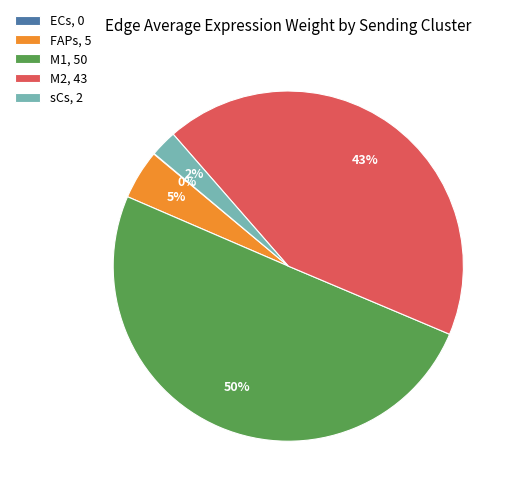

Which category accounts for the majority?

M1